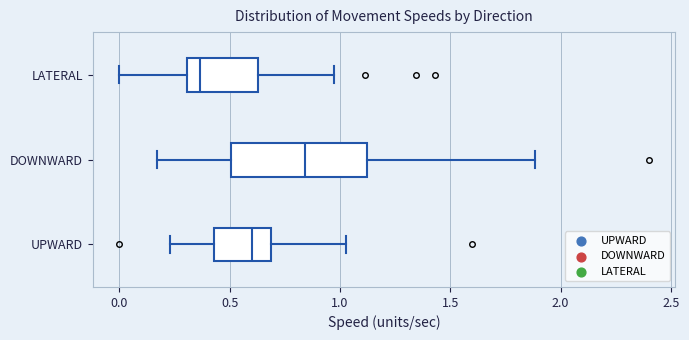

Which box is the widest, from its left edge to its right edge?

DOWNWARD